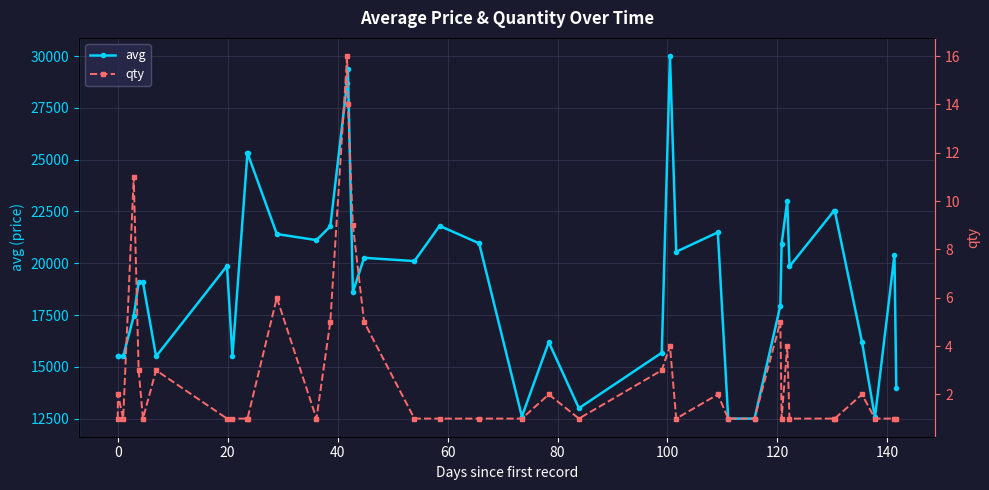

How many values in the avg series exceed 19869?

19